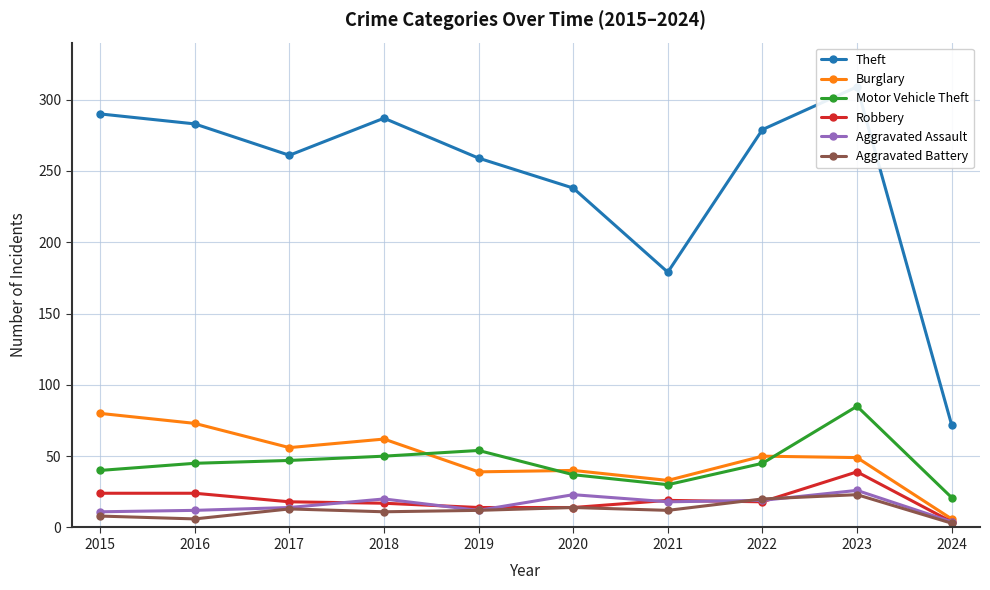

Reading right to left, extract all data points from this chart.

Theft: 72	309	279	179	238	259	287	261	283	290
Burglary: 6	49	50	33	40	39	62	56	73	80
Motor Vehicle Theft: 21	85	45	30	37	54	50	47	45	40
Robbery: 4	39	18	19	14	14	17	18	24	24
Aggravated Assault: 4	26	19	18	23	12	20	14	12	11
Aggravated Battery: 3	23	20	12	14	12	11	13	6	8